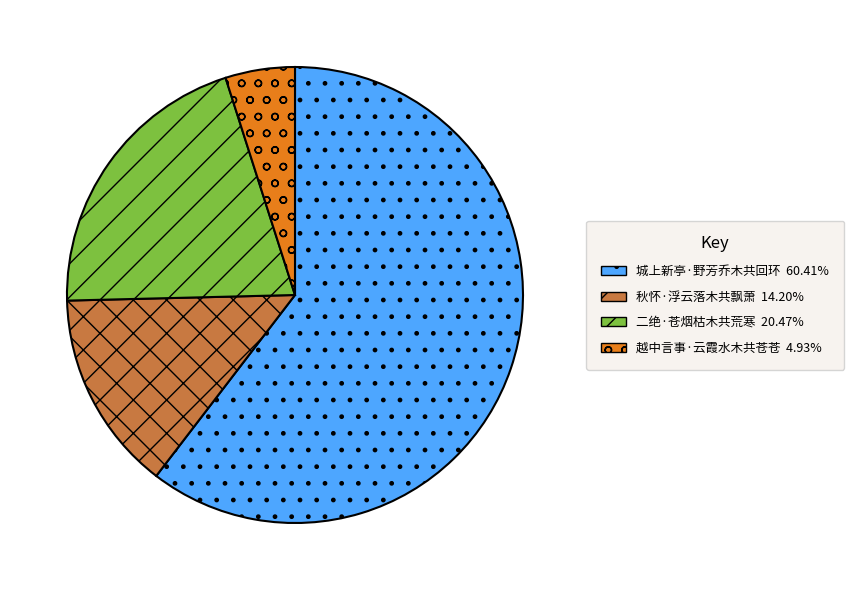

Which category has the smallest portion of the pie?

越中言事·云霞水木共苍苍